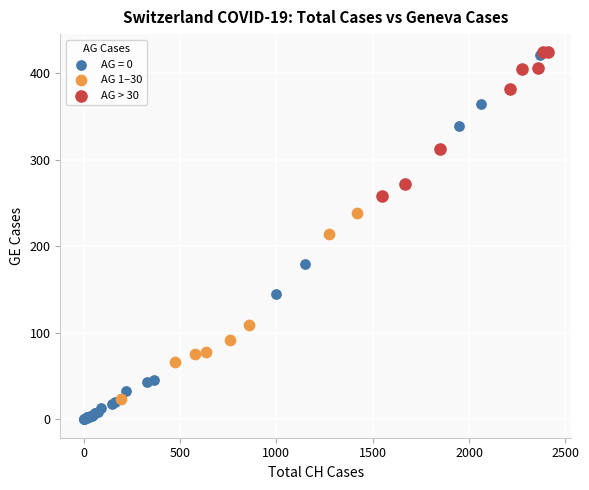

Which series has the largest Y range (max minus min)?

AG = 0